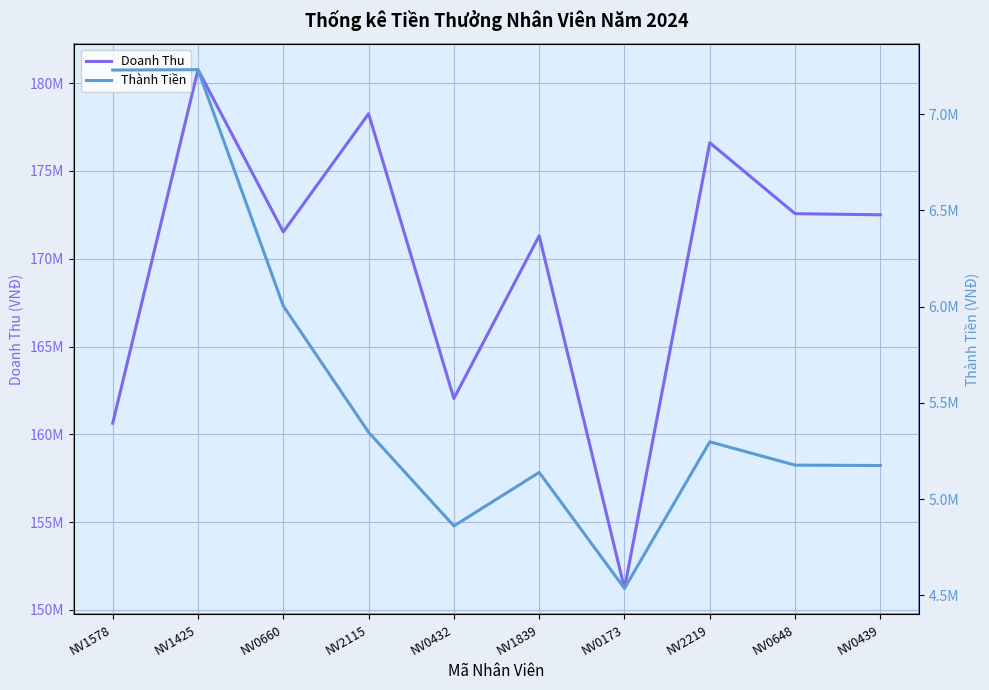

True or false: Thành Tiền has a value of 7230480.0 at NV1425.

True